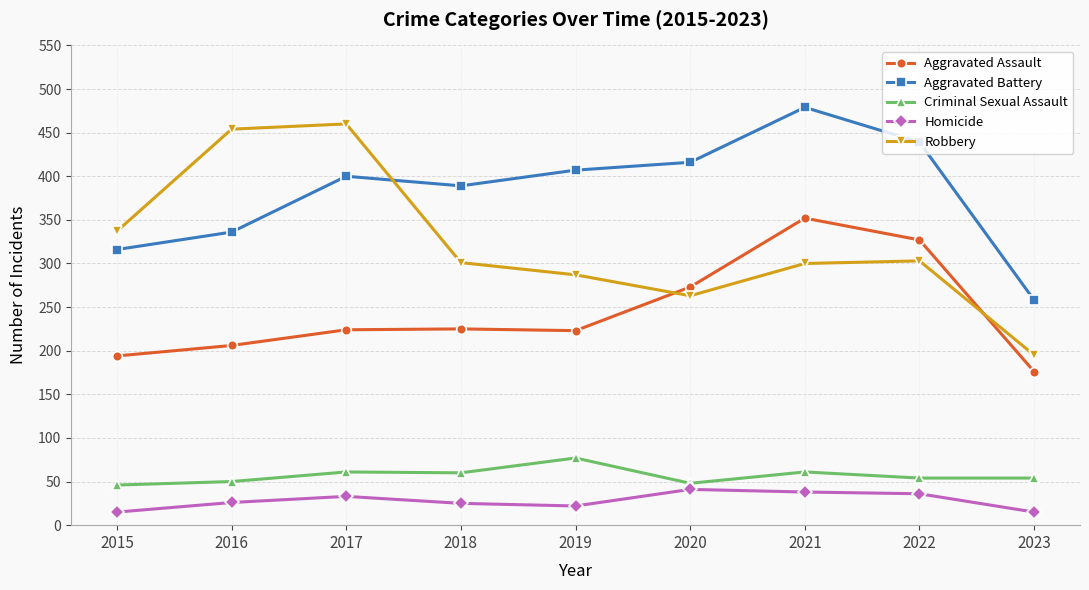

What is the greatest value displayed?

479